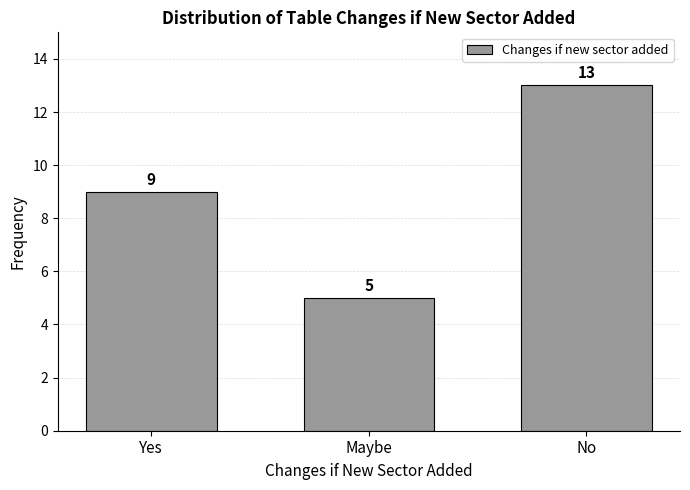

Reading left to right, transcribe all the data shown in this chart.

9	5	13